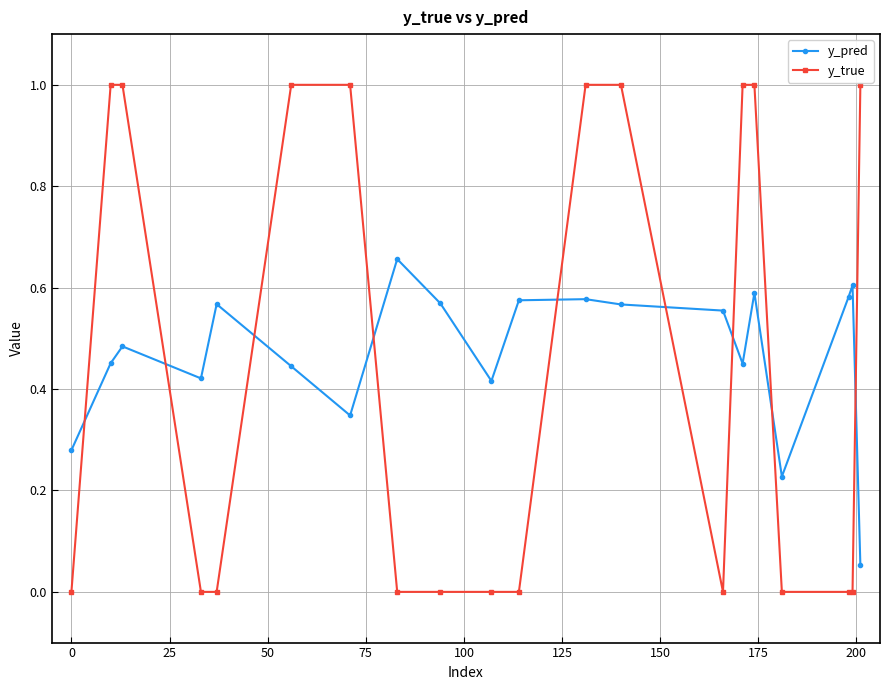

What is the difference between the maximum and minimum values in the y_true series?

1.0